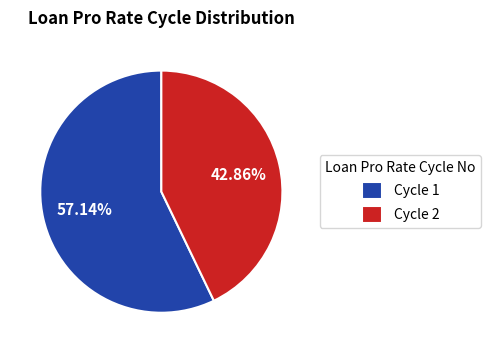

Approximately how many times larger is the value at Cycle 1 compared to Cycle 2?

1.3